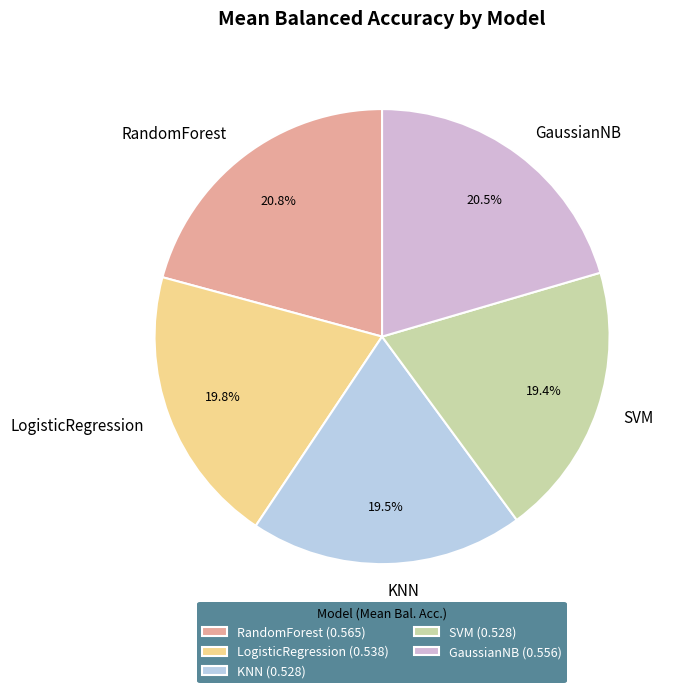

The SVM slice represents 39% of the pie. True or false?

False